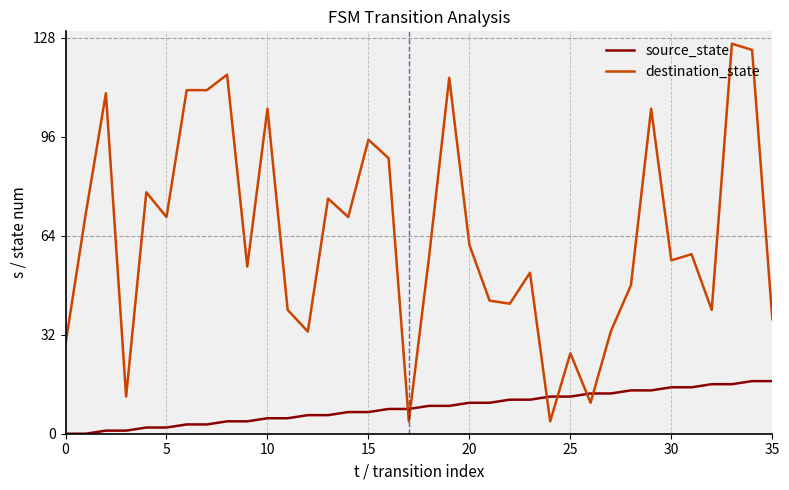

Which series has the largest total across all categories?

destination_state